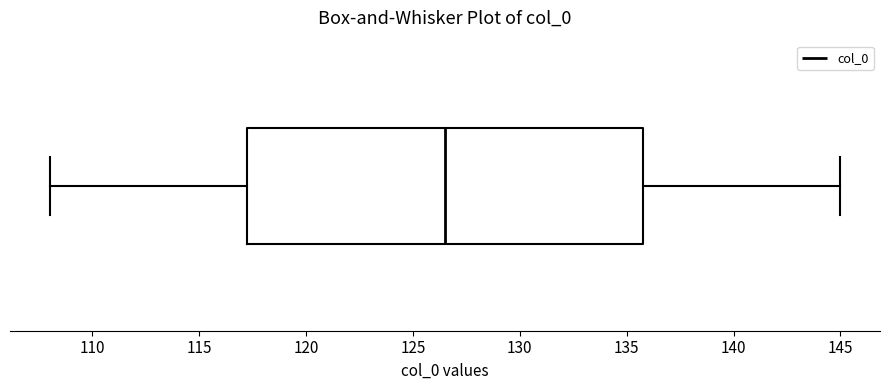

Transcribe this box plot: give where the median line is, the range the box spans, and where the two whiskers end, as read against the x-axis. The values are not printed on the chart, so give them approximately, as read against the axis.

median 126.5, box 117.5 to 136.0, whiskers 108.0 to 145.0